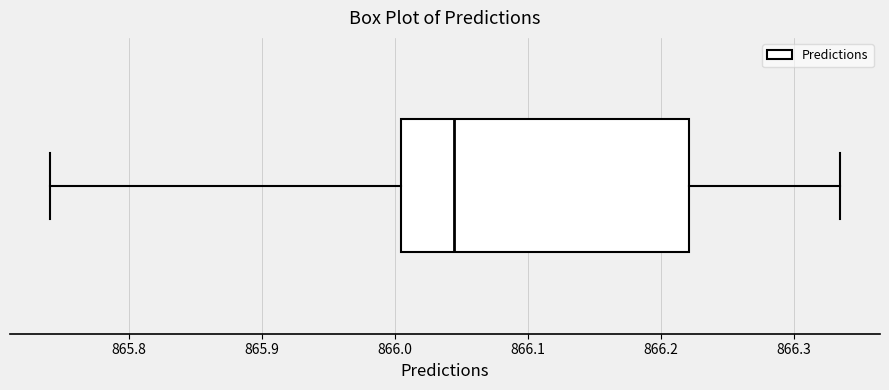

Read this box plot against the x-axis: the position of the median line, the range covered by the box, and the ends of both whiskers. The values are not printed on the chart, so give them approximately, as read against the axis.

median 866.04, box 866.00 to 866.22, whiskers 865.74 to 866.33